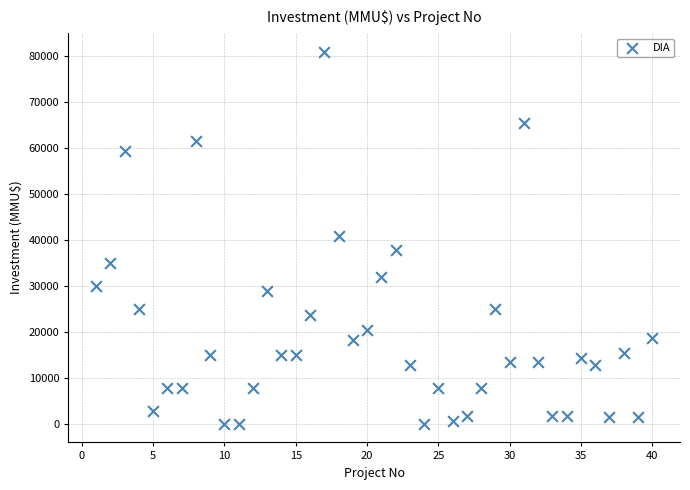

What is the range of Y values (max minus min)?

80850